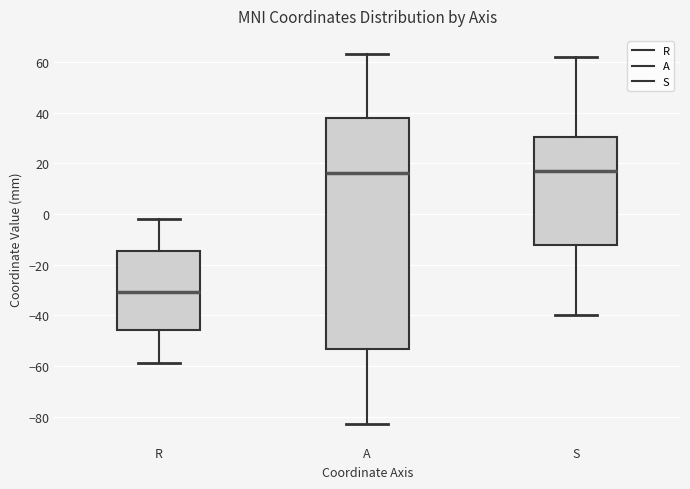

Comparing the boxes themselves (not the whiskers), which one is the tallest?

A